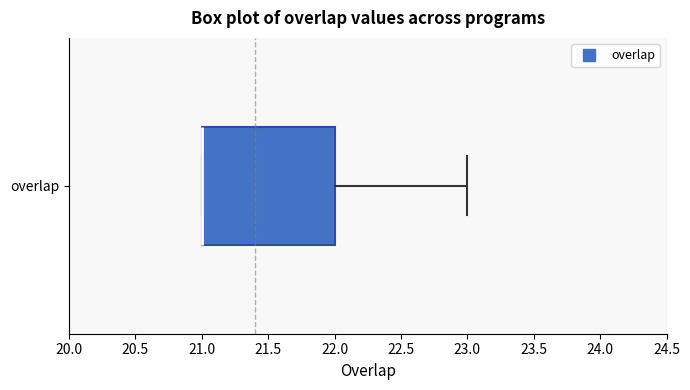

Where does the right whisker of the box for overlap end on the x-axis? The values are not printed on the chart, so give them approximately, as read against the axis.

23